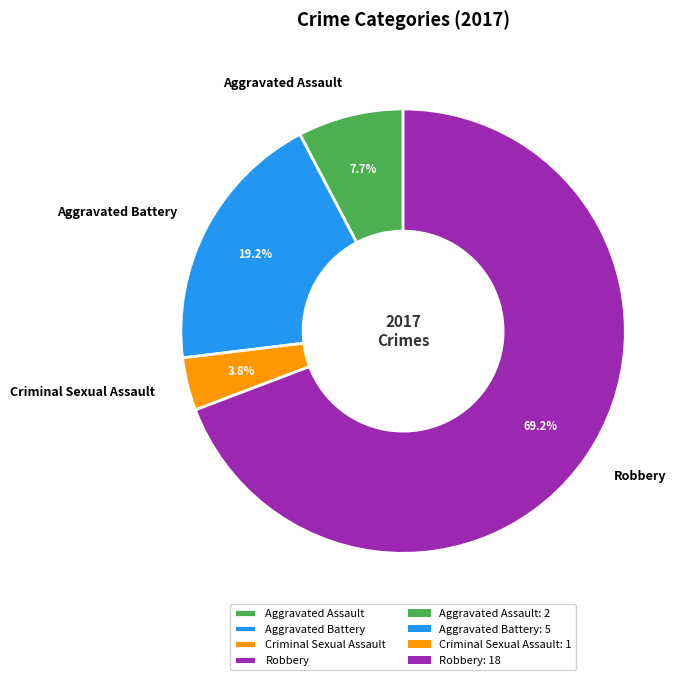

Which has a higher value, Aggravated Assault or Aggravated Battery?

Aggravated Battery